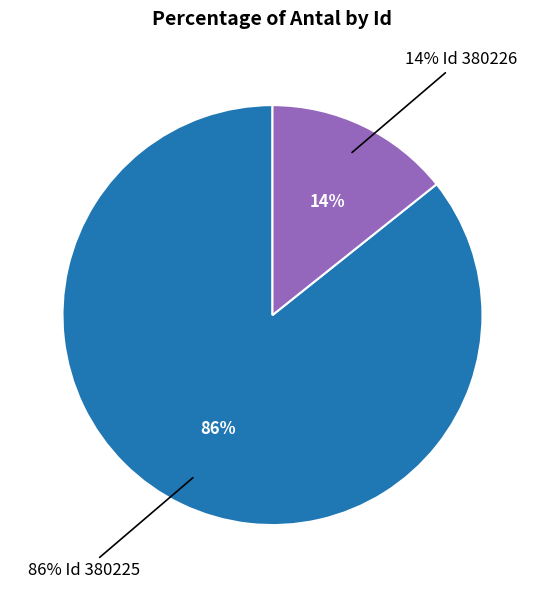

The 380225 slice represents 86% of the pie. True or false?

True